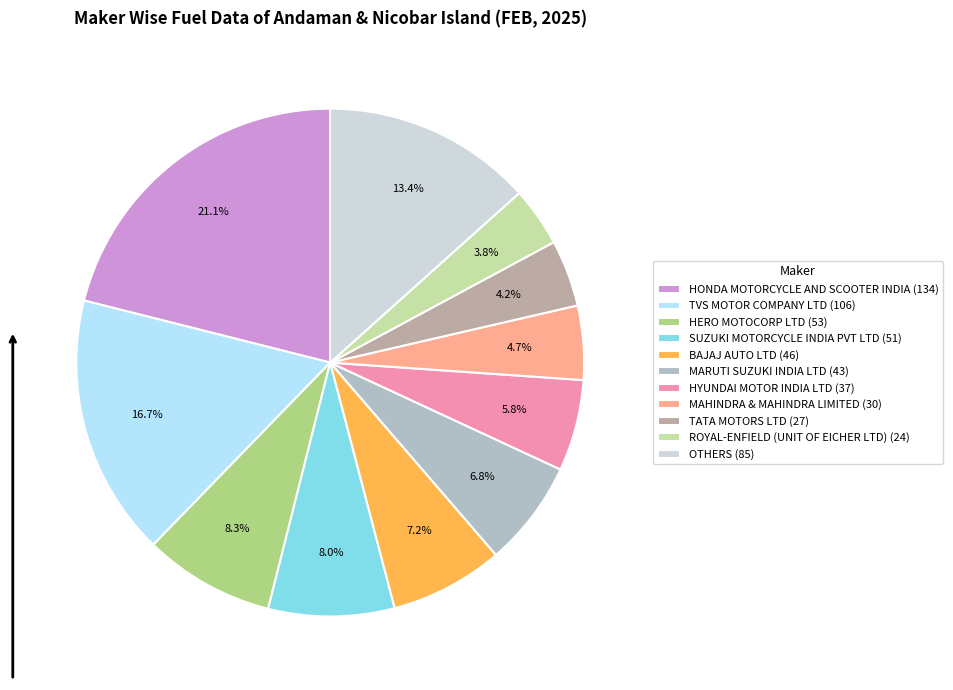

Approximately how many times larger is the value at MAHINDRA & MAHINDRA LIMITED (30) compared to MARUTI SUZUKI INDIA LTD (43)?

0.7